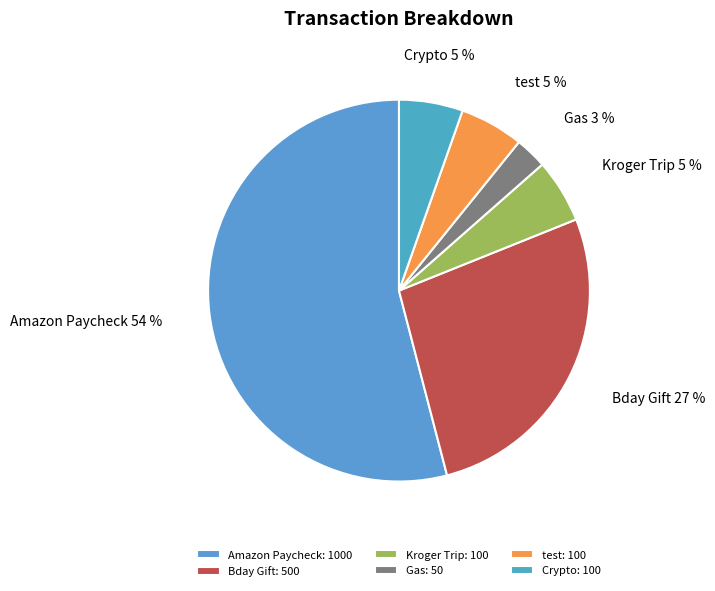

Do Gas and Crypto together represent more than half of the pie?

No